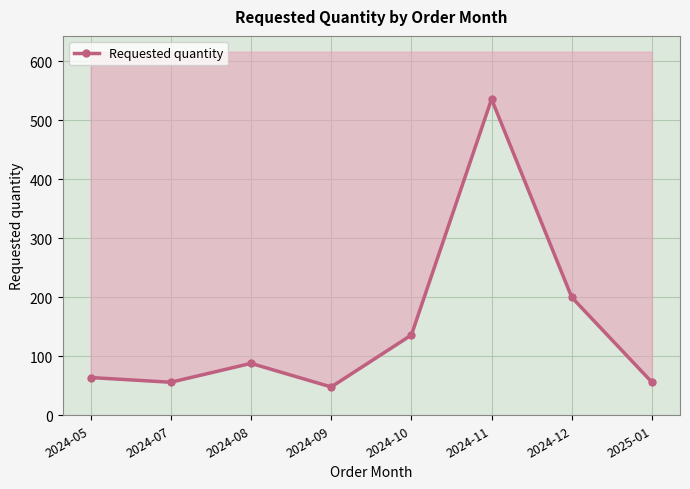

Where is the first local minimum?

2024-07